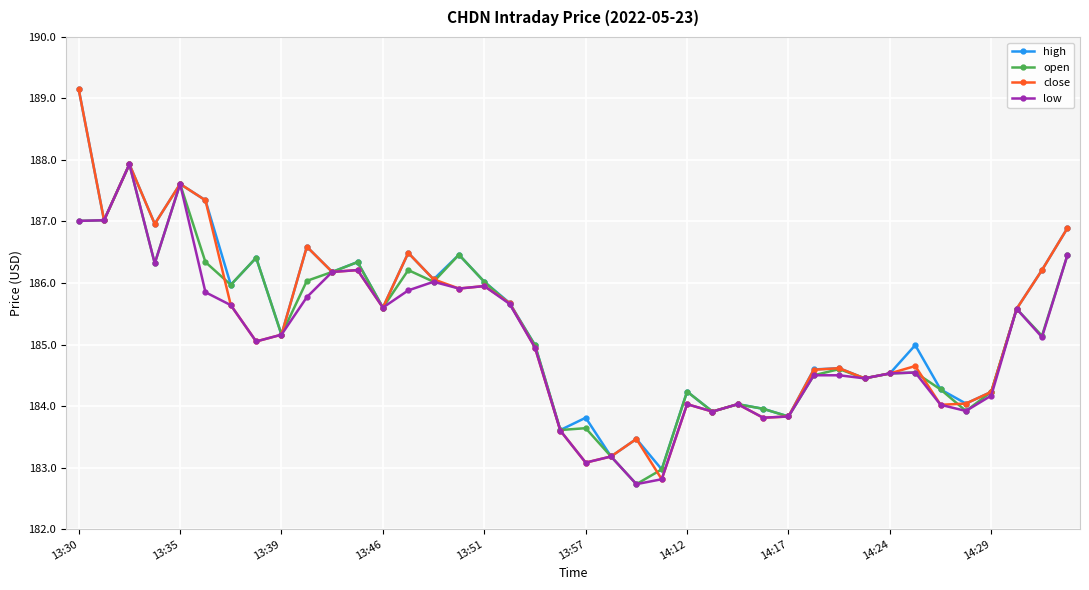

What is the average value of the close series?

185.3